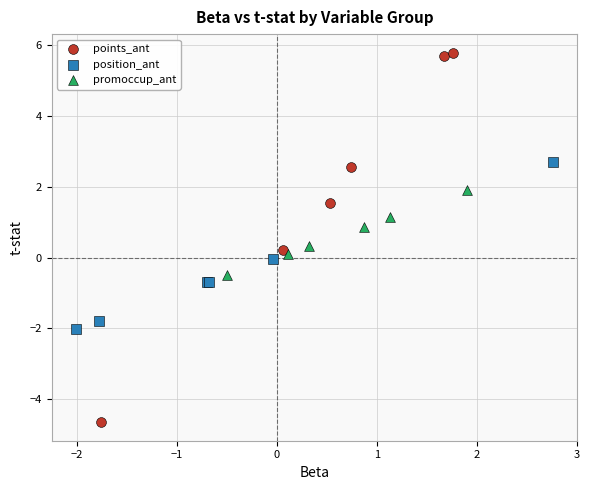

Which series has the widest spread of Y values?

points_ant